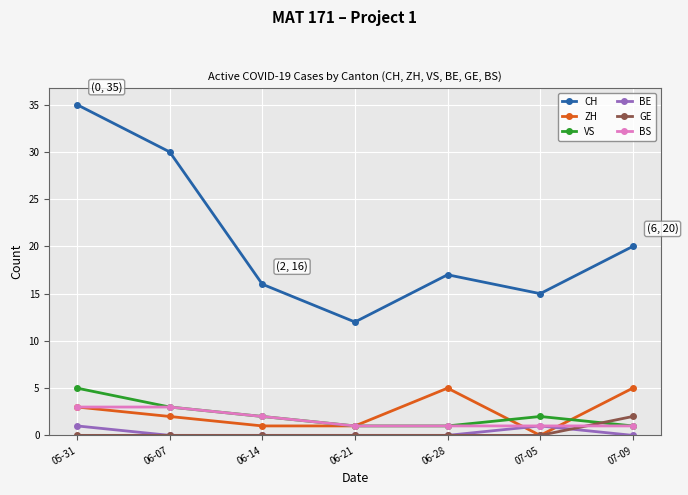

What is the total value across all series at 07-09?

29